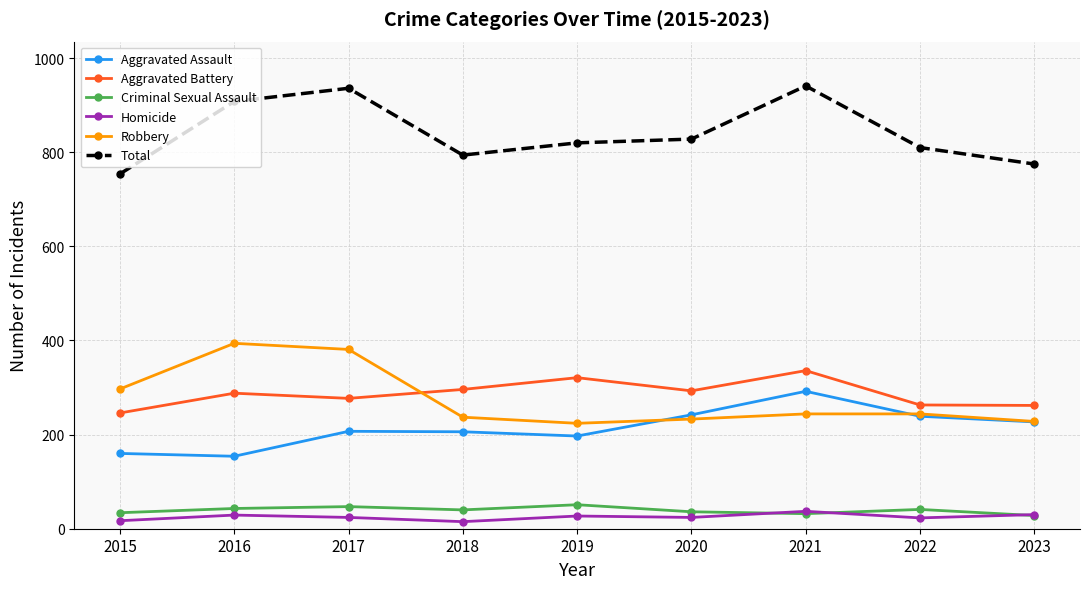

What is the approximate value of Aggravated Battery at 2017, to the nearest 5?

275